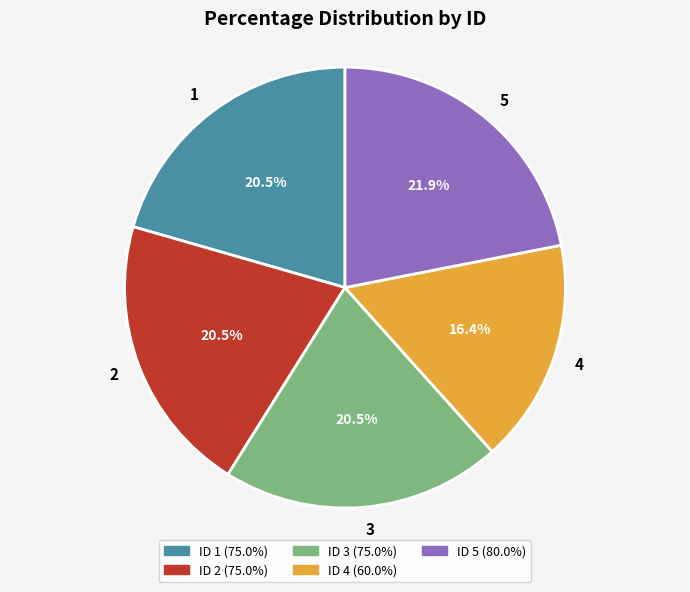

What is the total percentage of 5 and 4?

38.4%